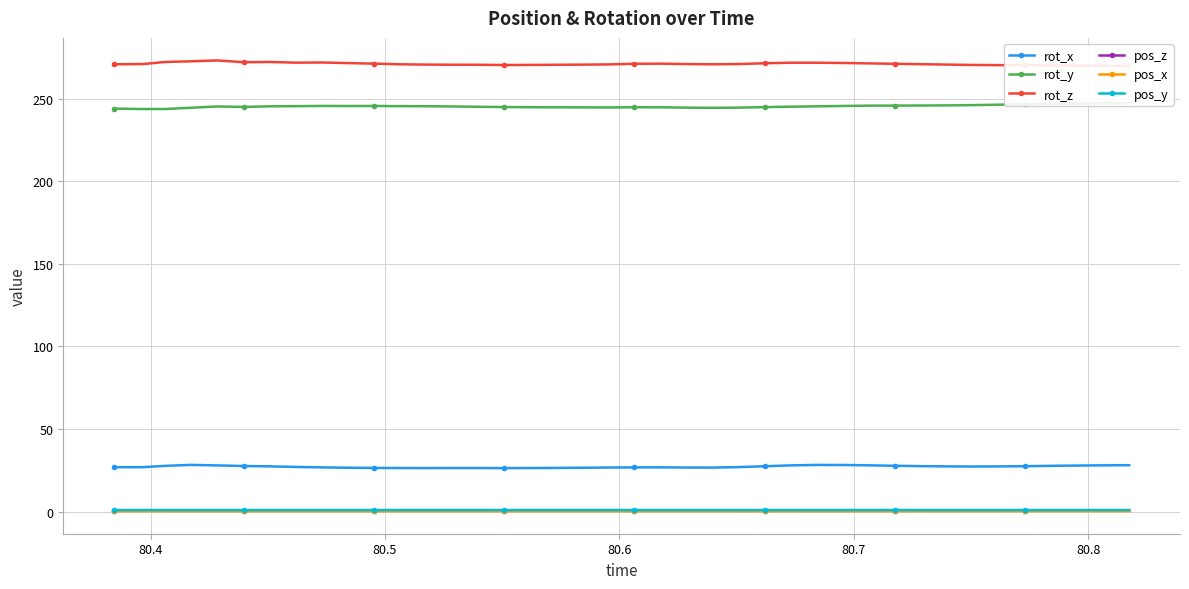

True or false: pos_z has more than 0 points higher than both neighbors.

True